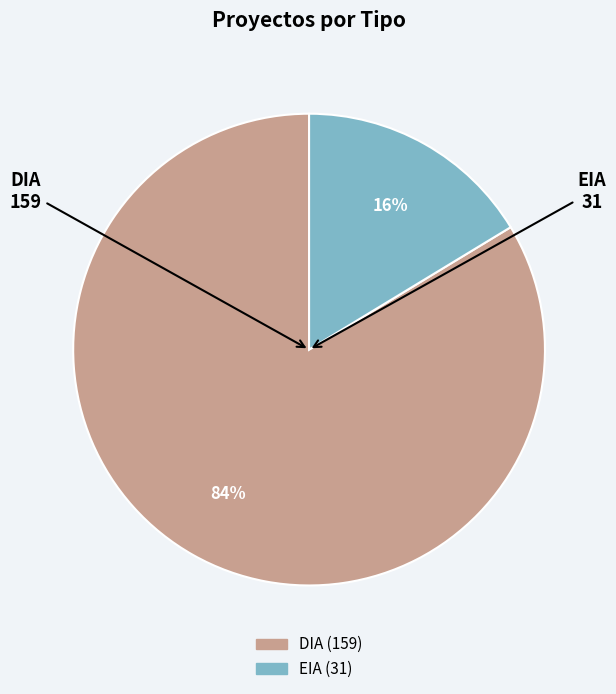

How many slices are in this pie chart?

2